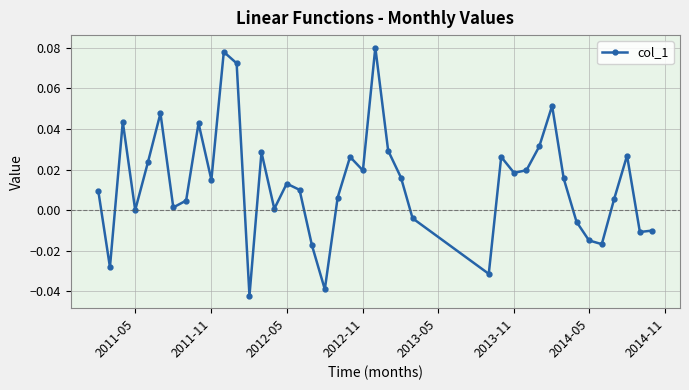

True or false: there are more than 0 points higher than both neighbors.

True